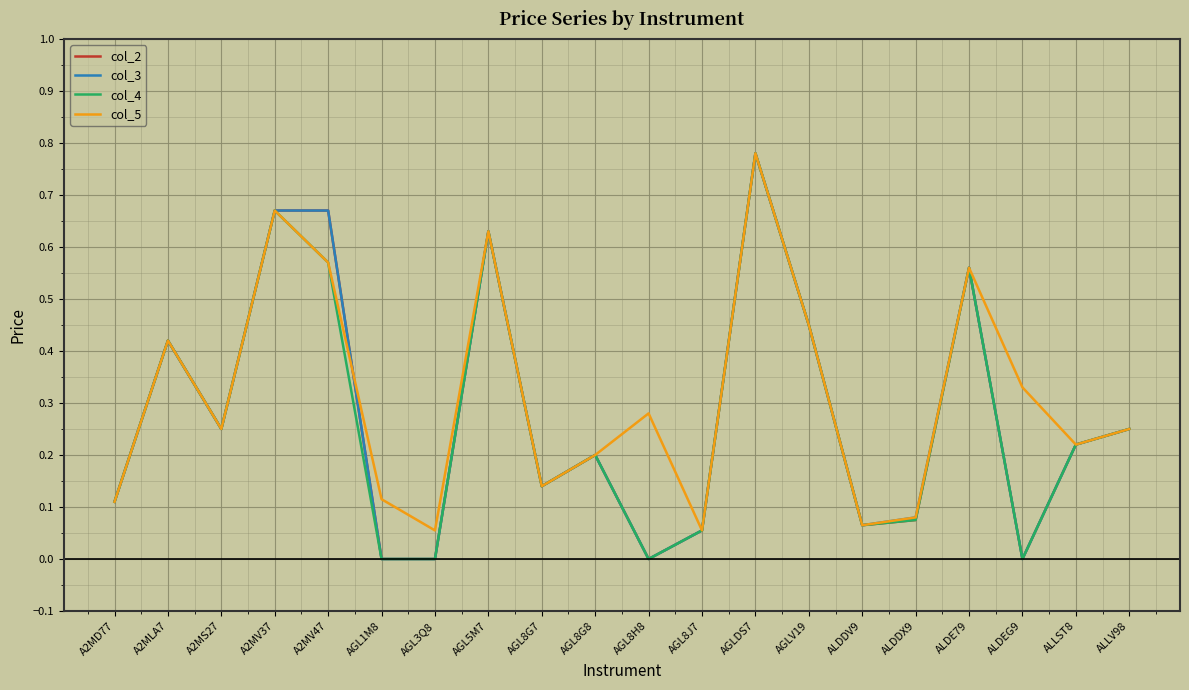

Which category has the highest value in the col_2 series?

AGLDS7